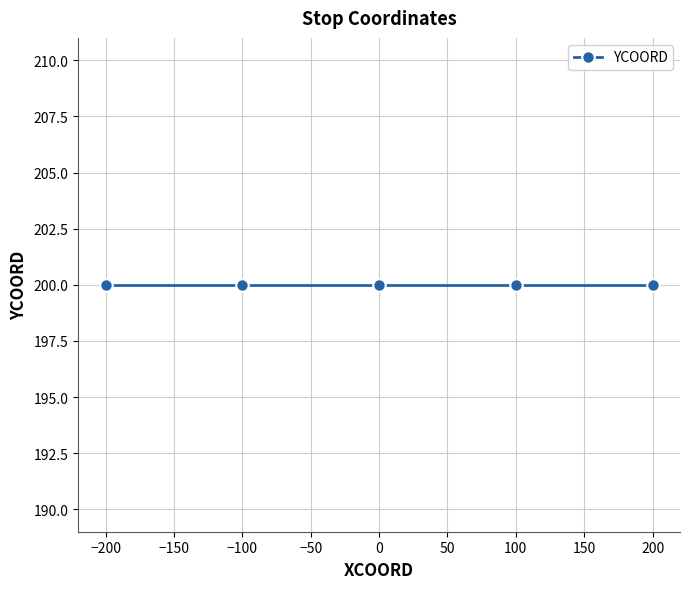

What is the greatest value displayed?

200